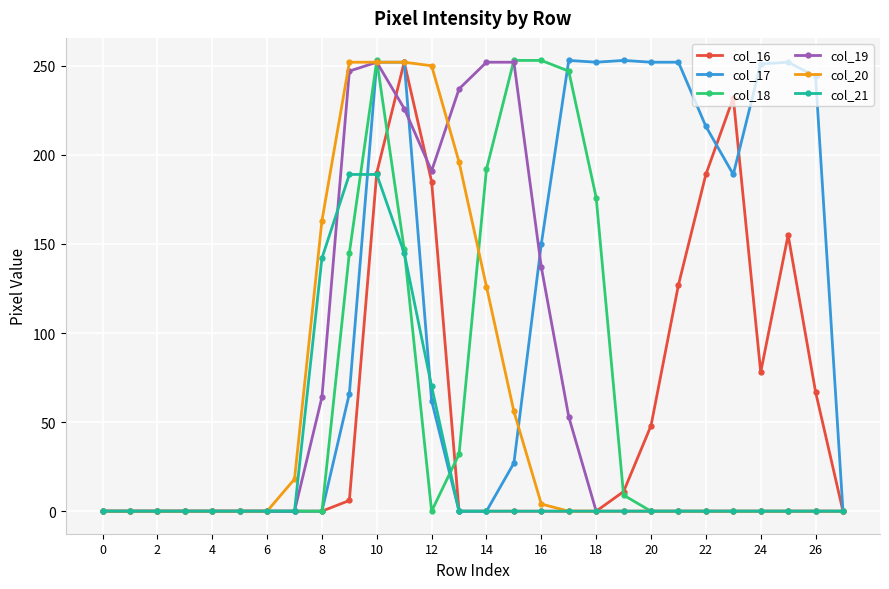

What are all the series names shown in the legend?

col_16, col_17, col_18, col_19, col_20, col_21